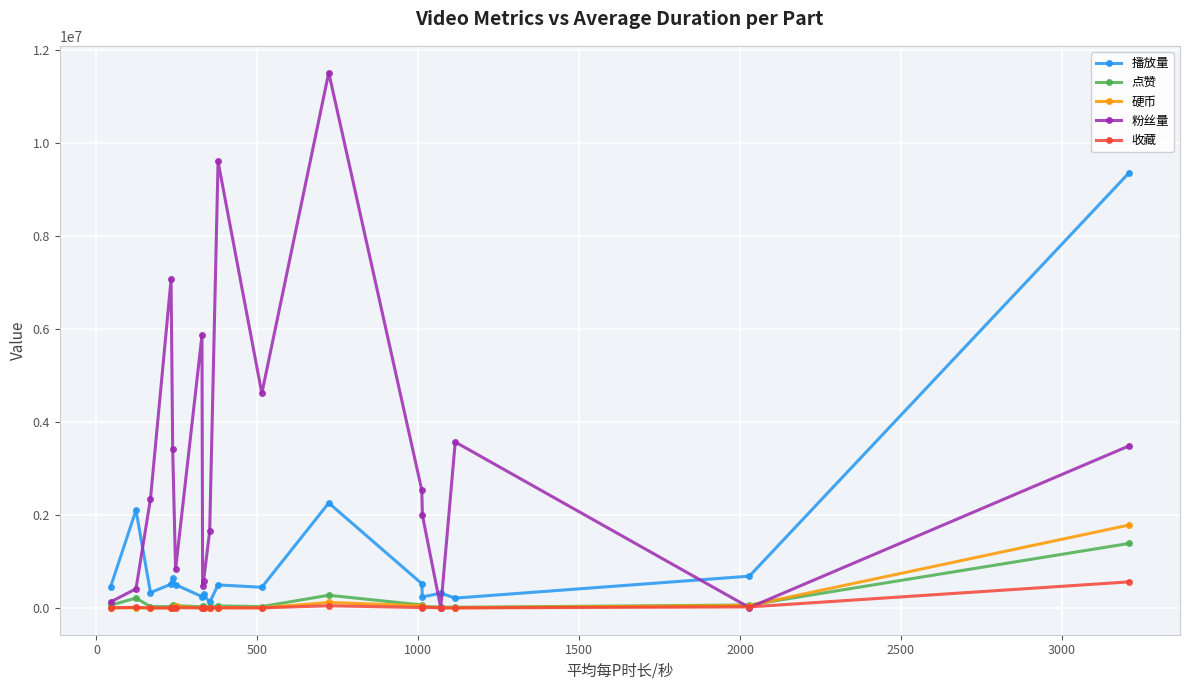

True or false: 硬币 has more than 1 interior local peaks.

True